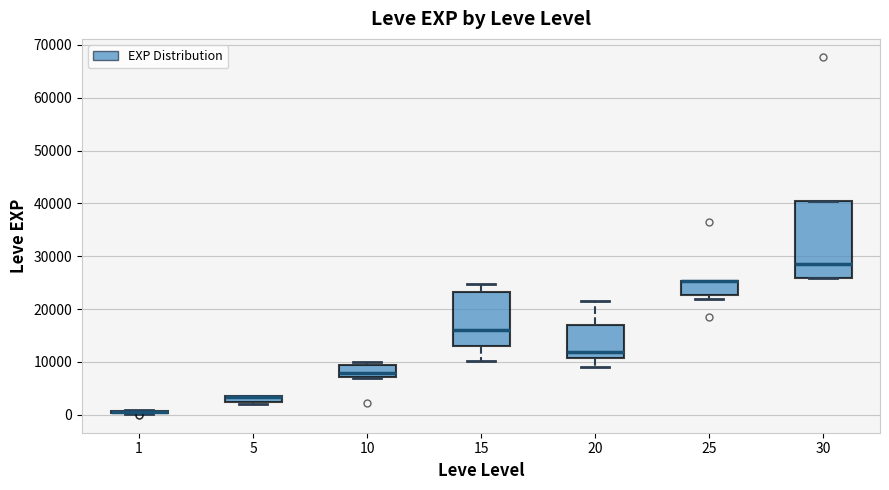

Where is the lower edge of the box at x = 25 on the y-axis? The values are not printed on the chart, so give them approximately, as read against the axis.

23000